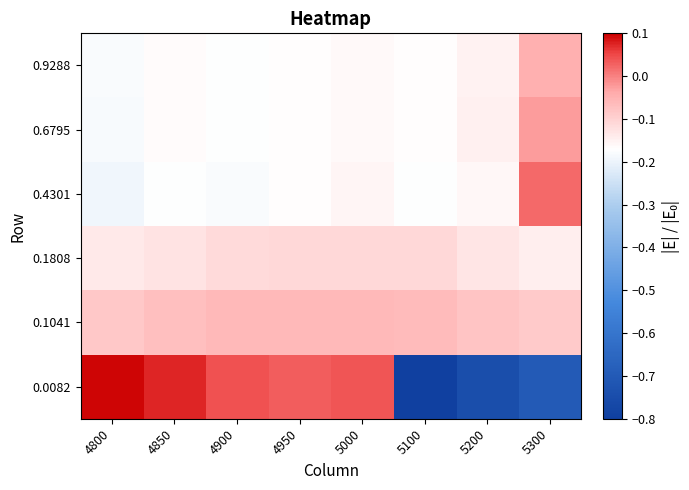

At which category is the sum across all series the highest?

5000